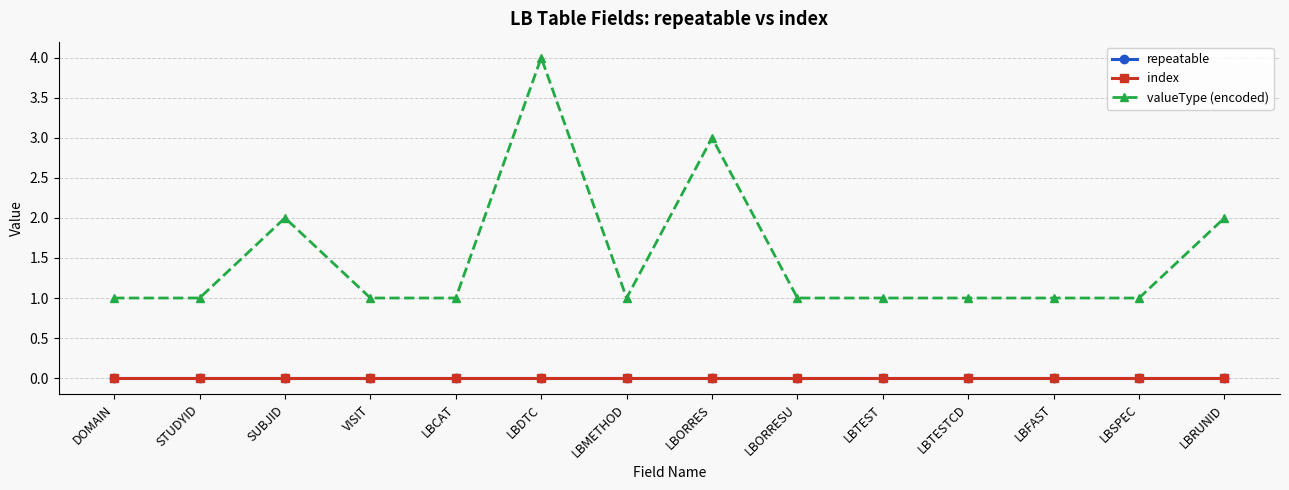

What is the total value across all series at DOMAIN?

1